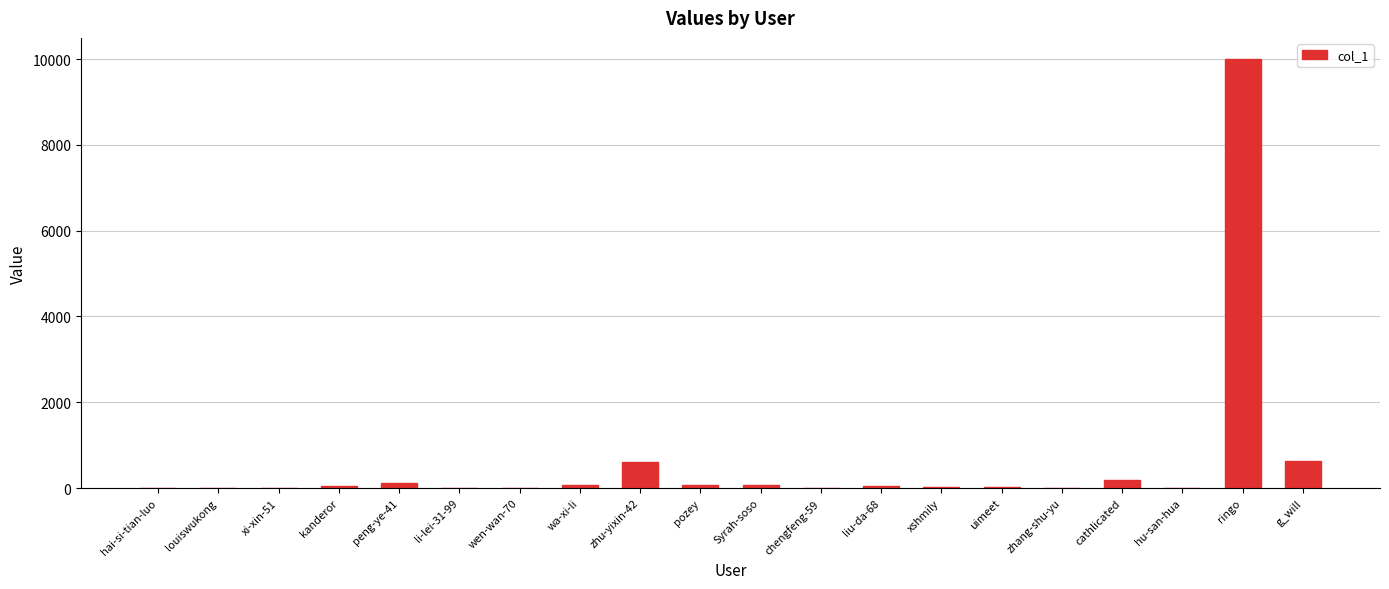

The chart shows a value of 9995 at ringo. True or false?

True